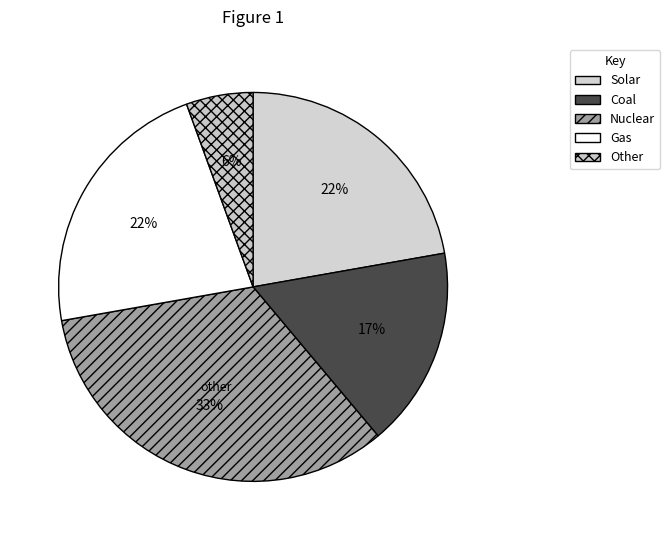

To the nearest percent, what is the average slice percentage?

20%